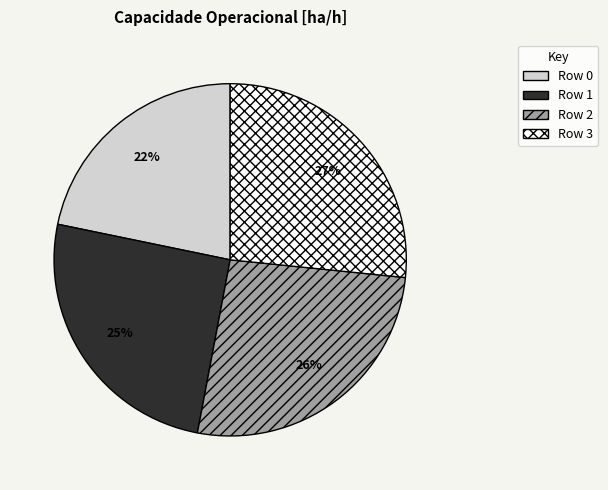

To the nearest percent, what is the average slice percentage?

25%